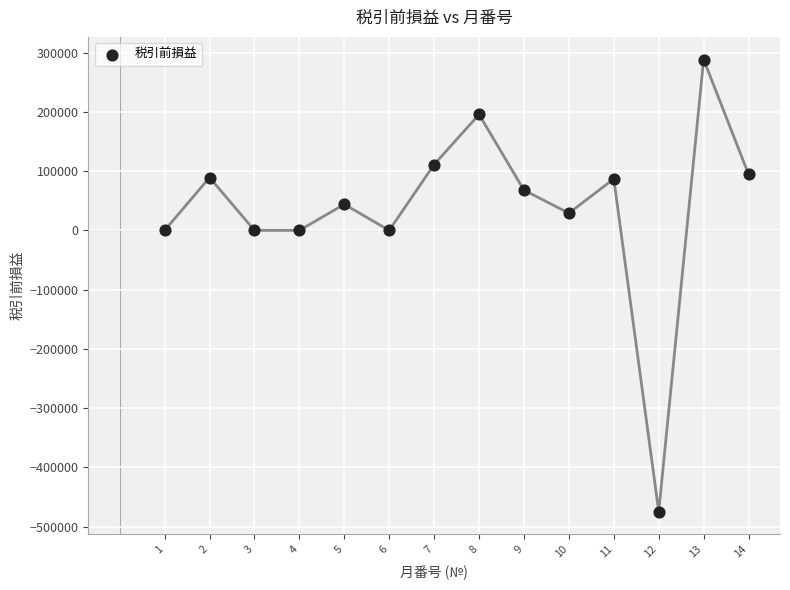

What is the range of X values (max minus min)?

13